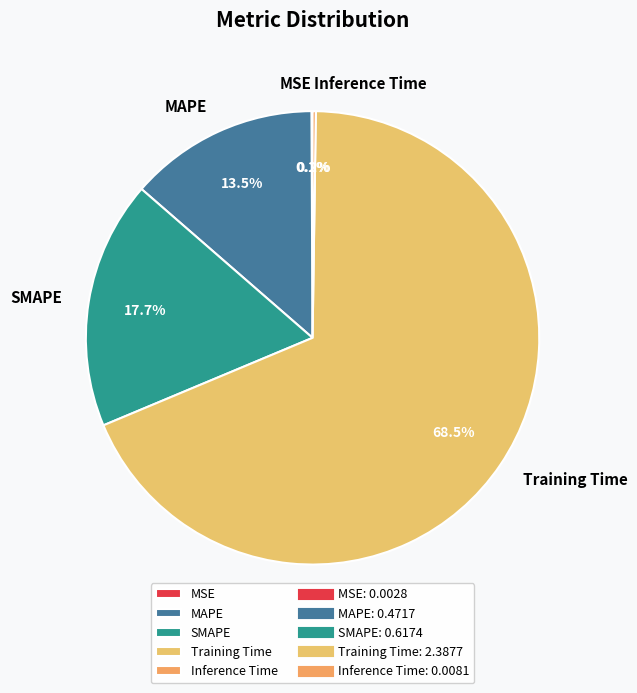

What portion of the pie excludes Training Time?

31.5%